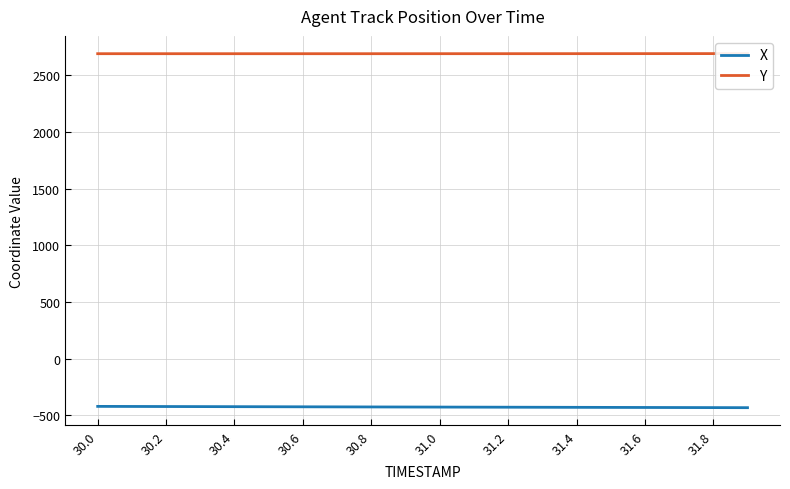

Which series has the largest range (max minus min)?

X